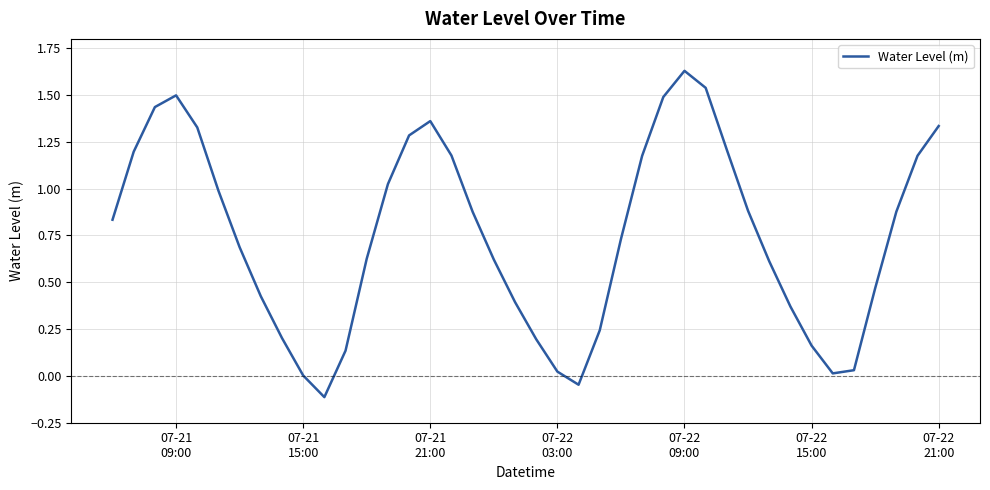

What is the difference between the maximum and minimum values?

1.7